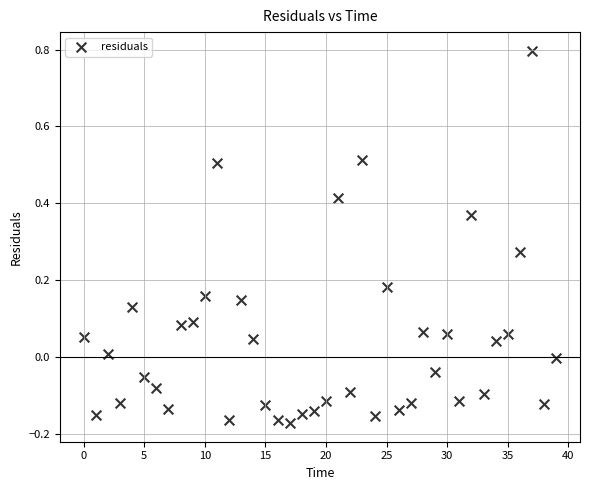

What is the range of Y values (max minus min)?

1.0